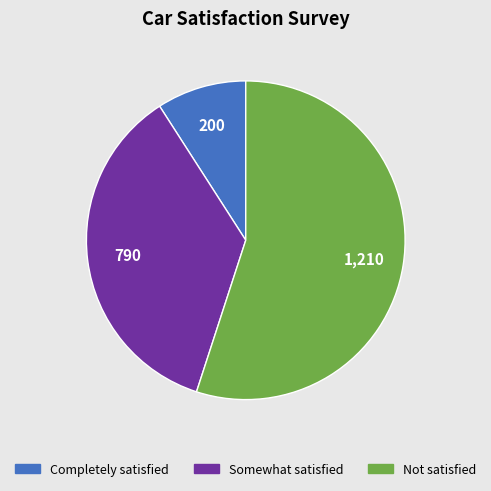

Is there a majority slice in this chart?

Yes